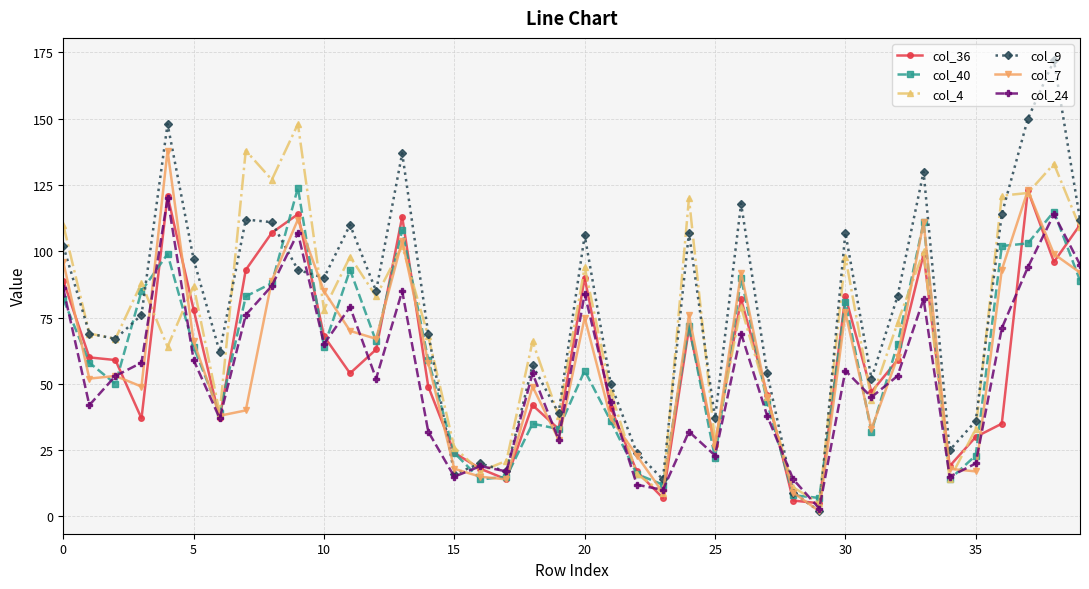

True or false: col_7 has more than 2 interior local peaks.

True